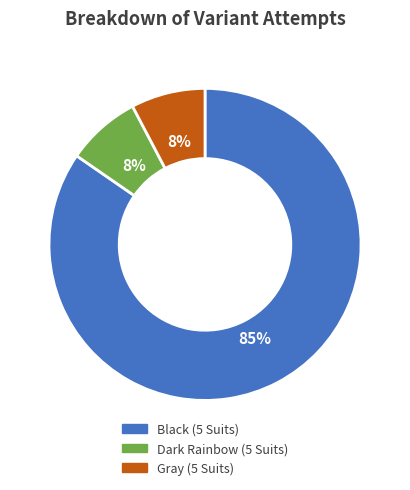

The Black (5 Suits) slice represents 85% of the pie. True or false?

True